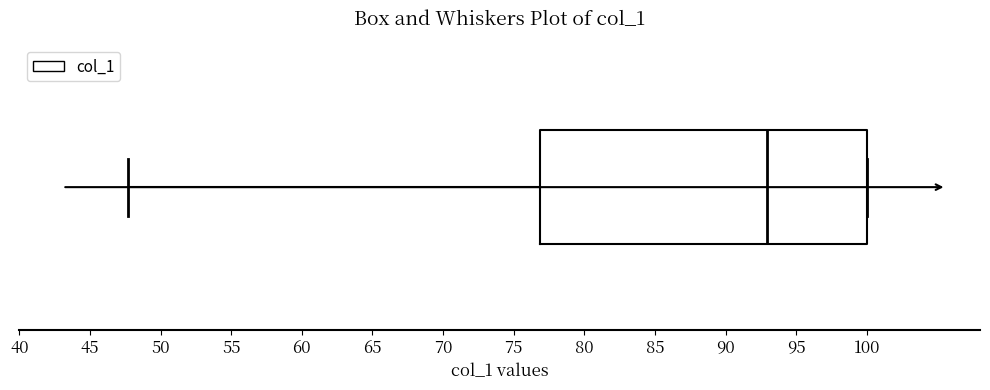

Transcribe this box plot: give where the median line is, the range the box spans, and where the two whiskers end, as read against the x-axis. The values are not printed on the chart, so give them approximately, as read against the axis.

median 93.0, box 77.0 to 100.0, whiskers 47.5 to 100.0